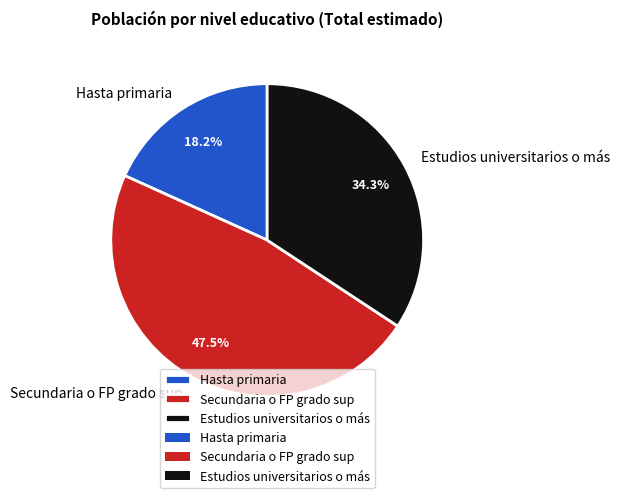

Rank the categories by value from lowest to highest.

Hasta primaria, Estudios universitarios o más, Secundaria o FP grado sup